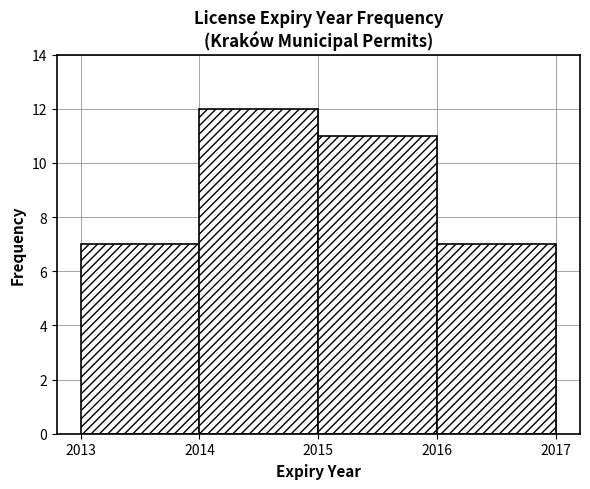

Reading left to right, list every bar in this chart as the range it spans on the x-axis followed by its height. The values are not printed on the chart, so give them approximately, as read against the axis.

2013 to 2014: 7
2014 to 2015: 12
2015 to 2016: 11
2016 to 2017: 7